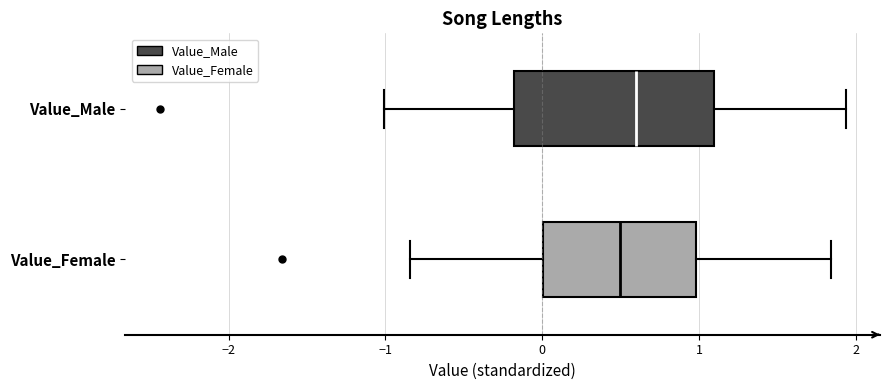

Where does the median line of the box for Value_Male sit on the x-axis? The values are not printed on the chart, so give them approximately, as read against the axis.

0.6